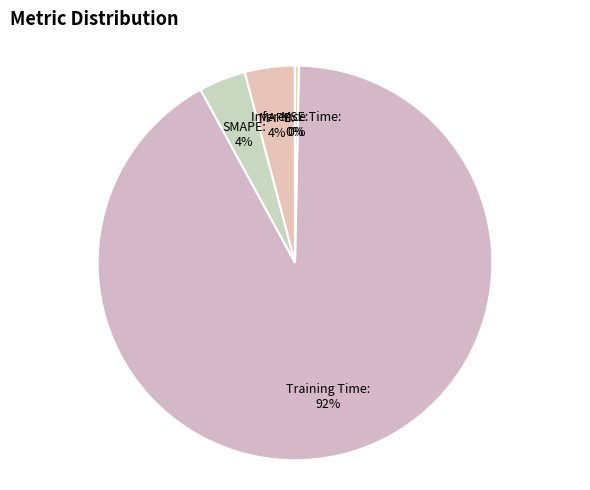

Between SMAPE and Inference Time, which is larger?

SMAPE